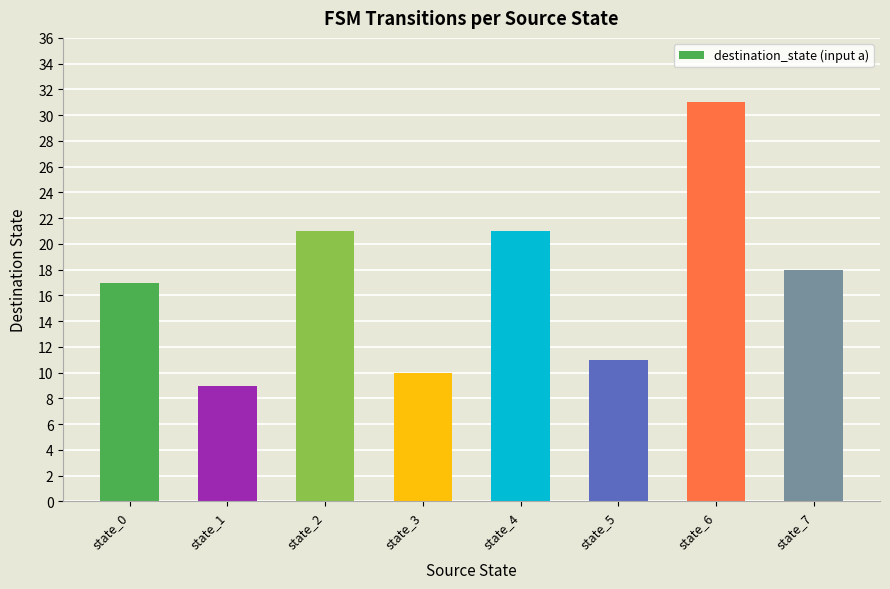

What is the difference between the values at state_1 and state_3?

1